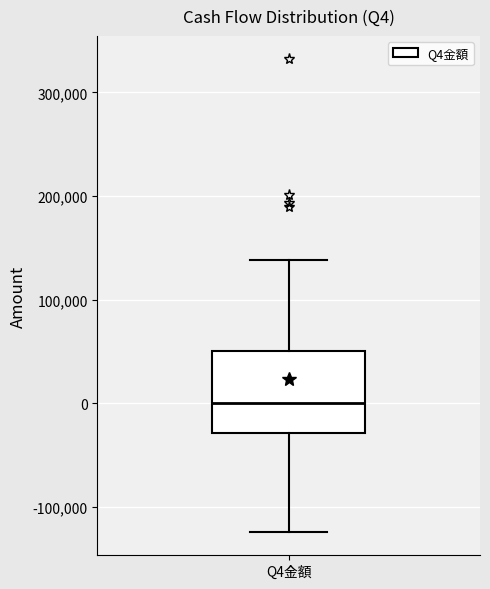

Where is the lower edge of the box for Q4金額 on the y-axis? The values are not printed on the chart, so give them approximately, as read against the axis.

-30000